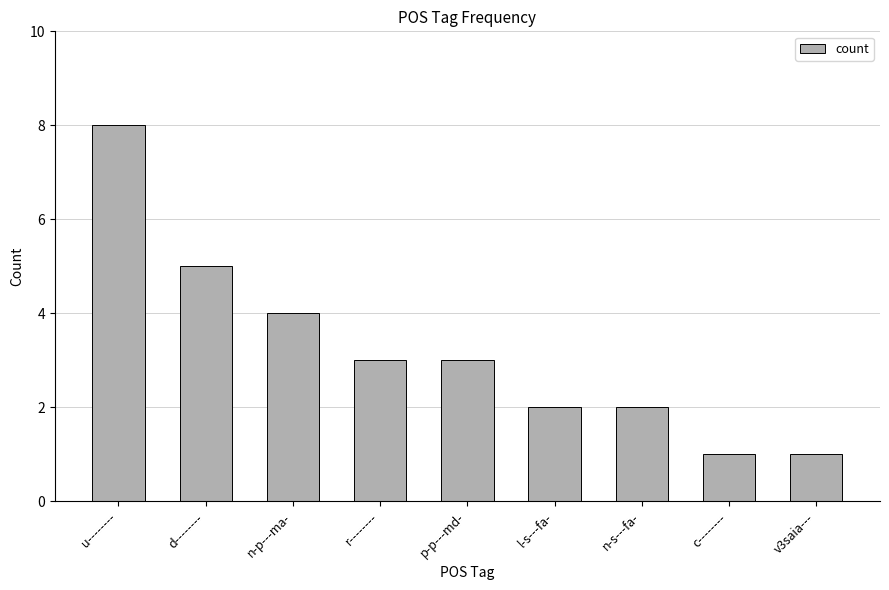

What is the label of the 7th bar from the left?

n-s---fa-